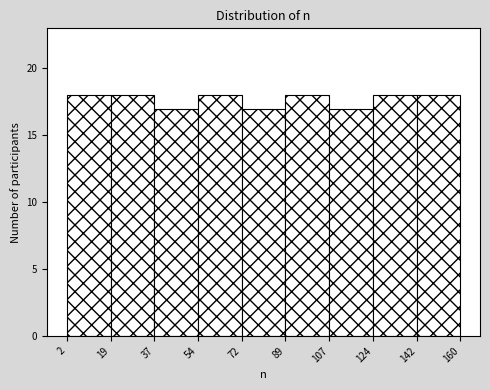

Reading left to right, list every bar in this chart as the range it spans on the x-axis followed by its height. The values are not printed on the chart, so give them approximately, as read against the axis.

2 to 19: 18
19 to 37: 18
37 to 54: 17
54 to 72: 18
72 to 89: 17
89 to 107: 18
107 to 124: 17
124 to 142: 18
142 to 160: 18